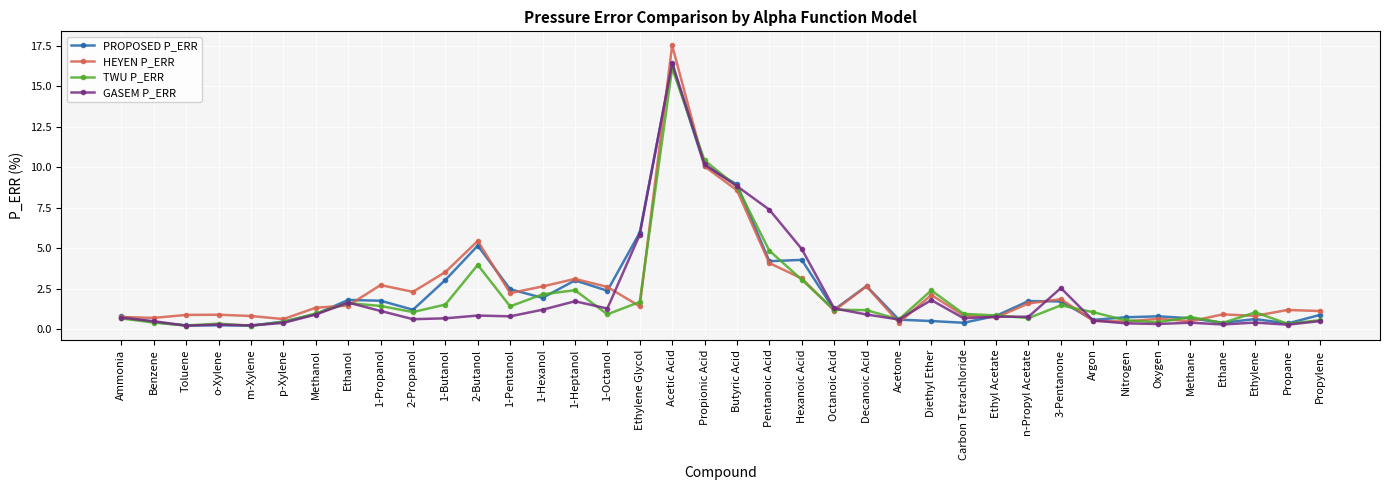

At which label does GASEM P_ERR reach its peak?

Acetic Acid